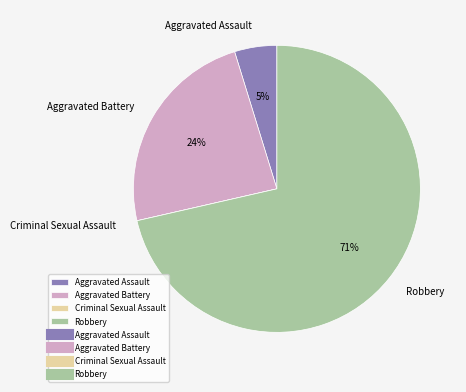

True or false: Aggravated Battery accounts for 15% of the total.

False